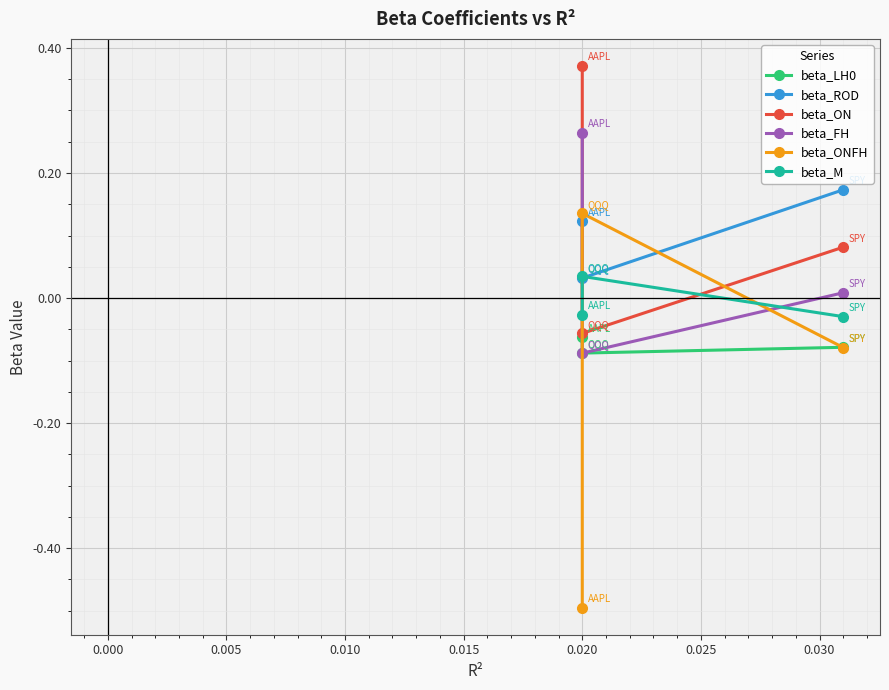

How many distinct data groups are displayed?

6